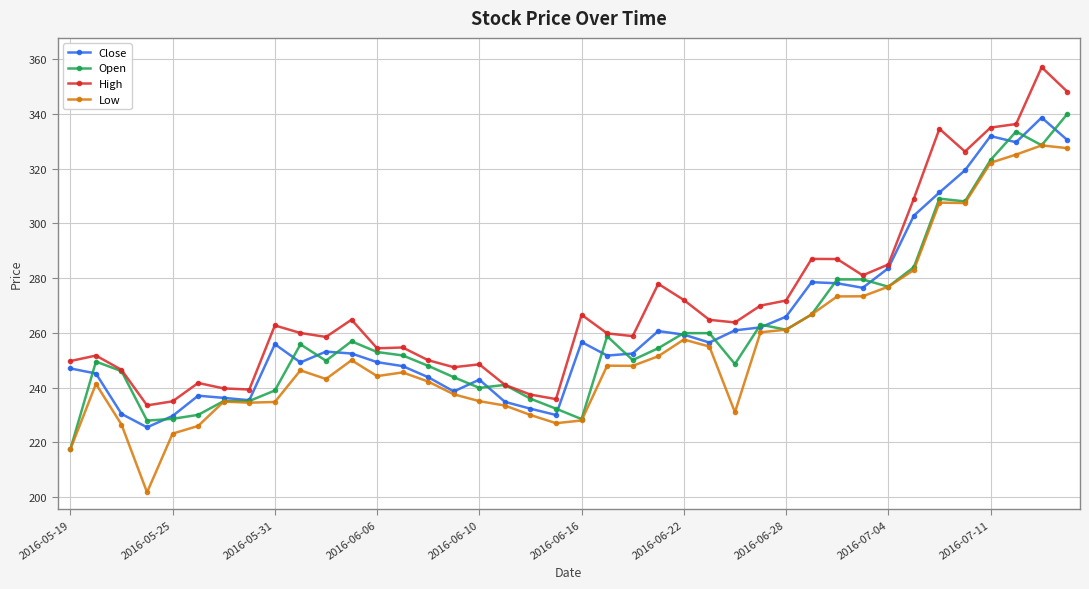

What is the minimum value for Close?

225.5